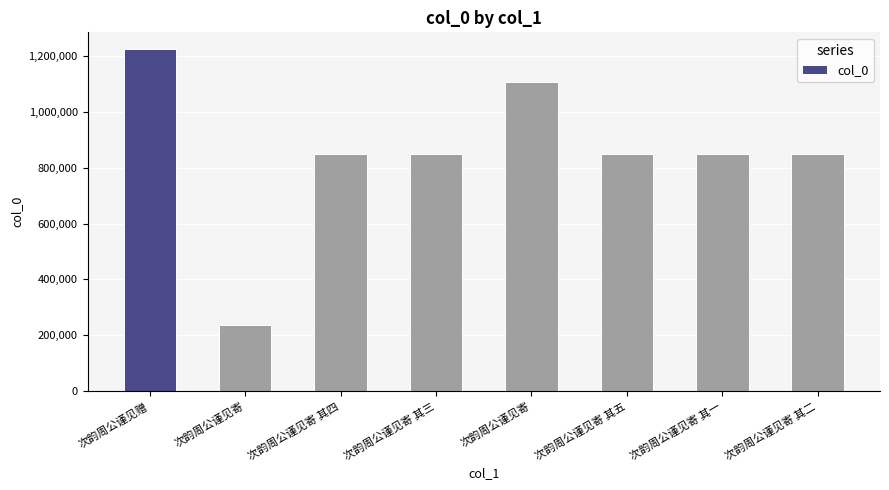

The value at 次韵周公谨见赠 is 266761. True or false?

False